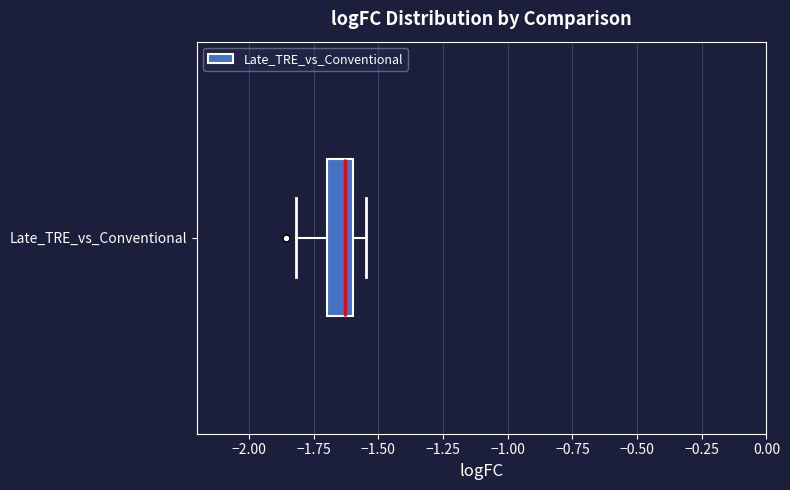

Transcribe this box plot: give where the median line is, the range the box spans, and where the two whiskers end, as read against the x-axis. The values are not printed on the chart, so give them approximately, as read against the axis.

median -1.65, box -1.70 to -1.60, whiskers -1.80 to -1.55